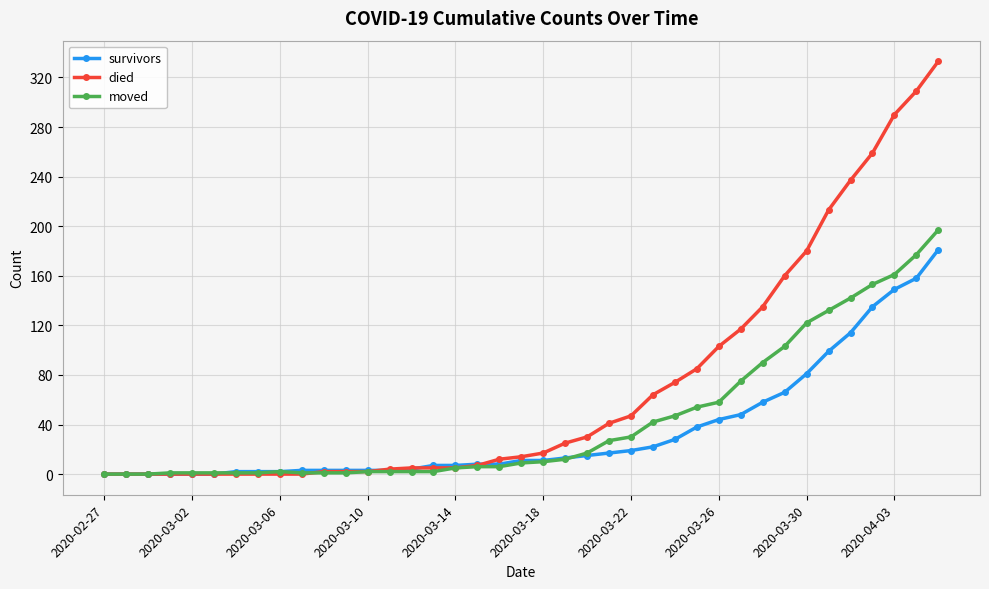

Rank the series by their maximum value, from lowest to highest.

survivors, moved, died